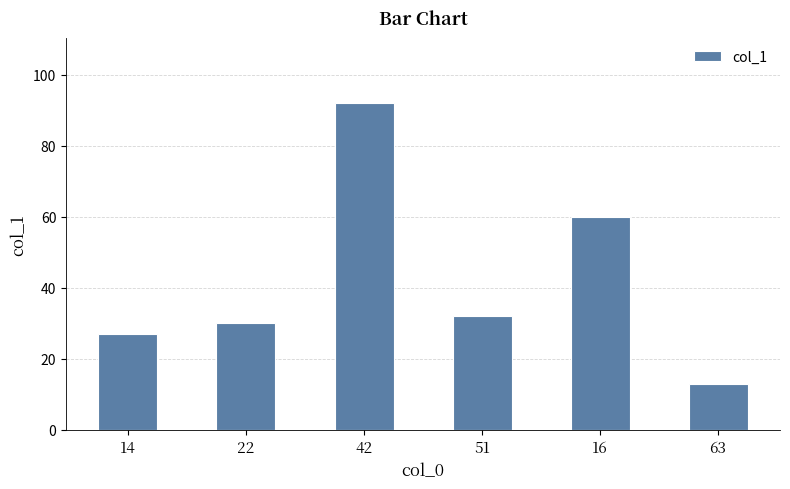

Rank the categories by value from lowest to highest.

63, 14, 22, 51, 16, 42